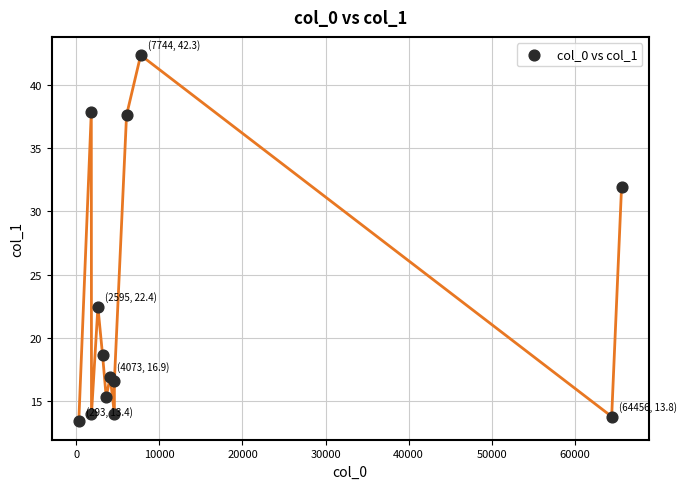

What Y value in the scatter plot is closest to 27?

22.4